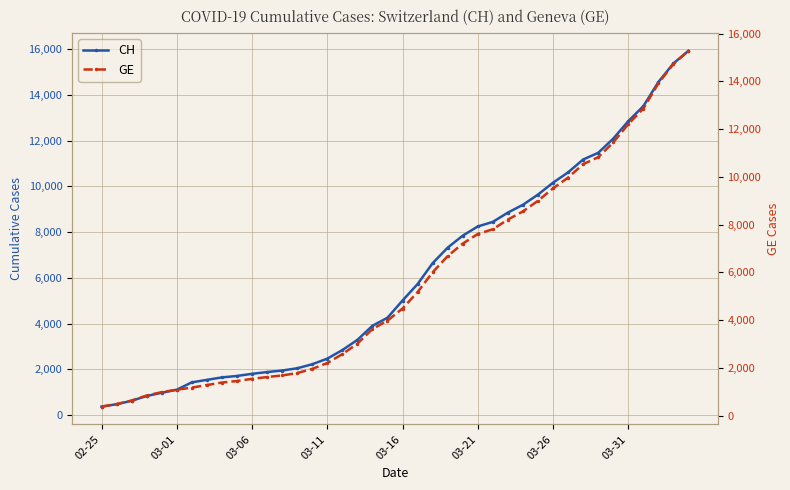

What is the total value across all series at 11?

3499